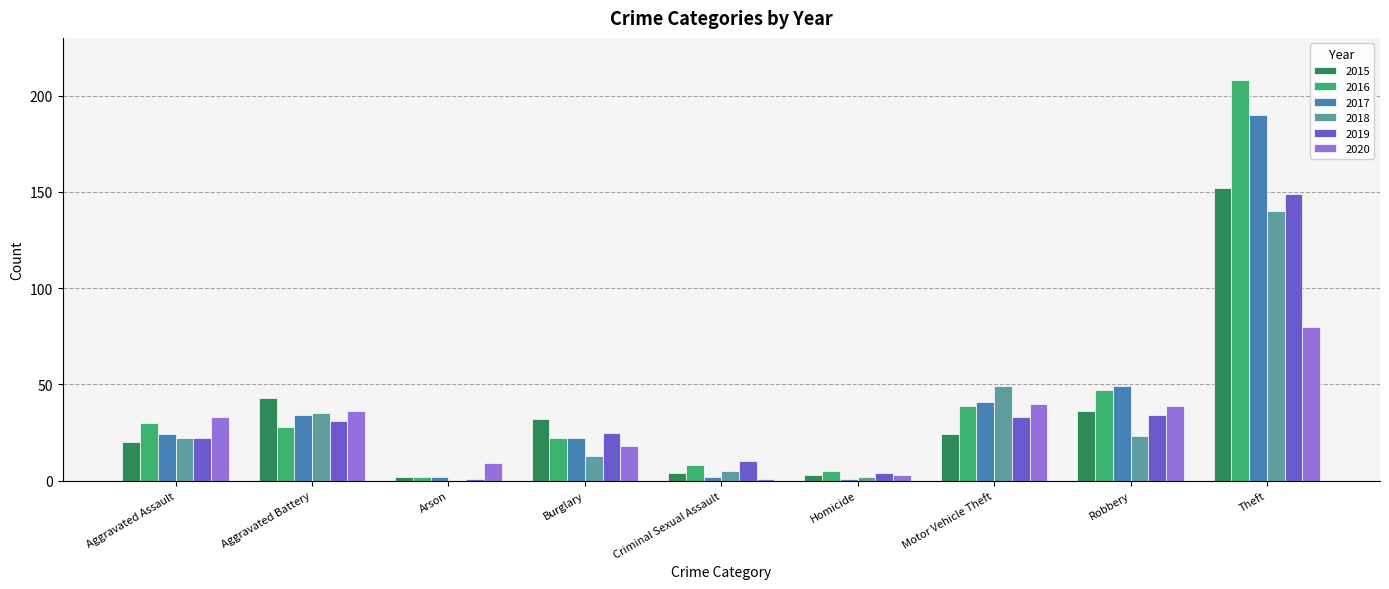

What is the total value across all series at Motor Vehicle Theft?

226